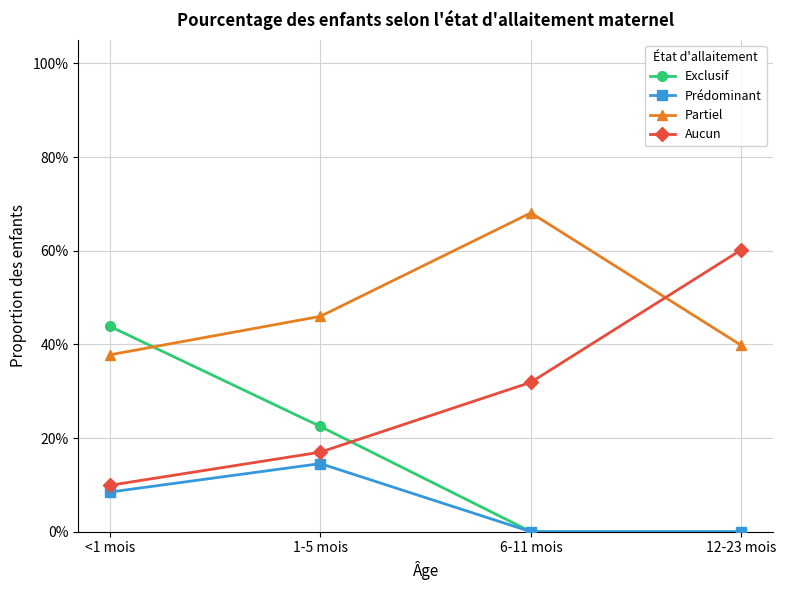

Rank the categories by Aucun value from highest to lowest.

12-23 mois, 6-11 mois, 1-5 mois, <1 mois